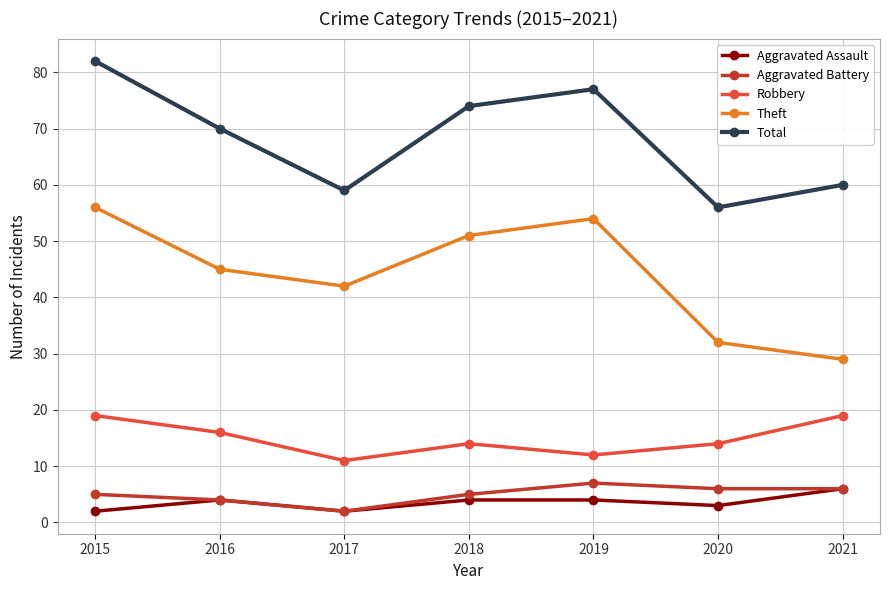

What is the difference between the Aggravated Battery values at 2016 and 2015?

1